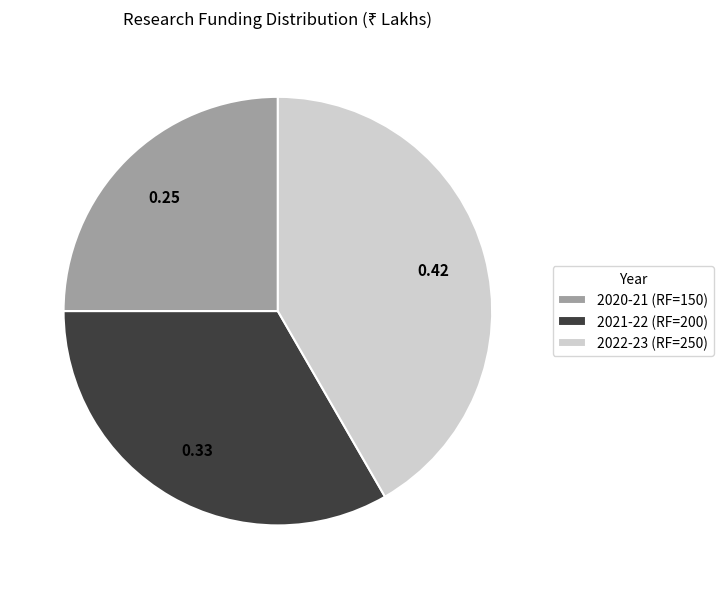

Between 2021-22 (RF=200) and 2022-23 (RF=250), which is larger?

2022-23 (RF=250)